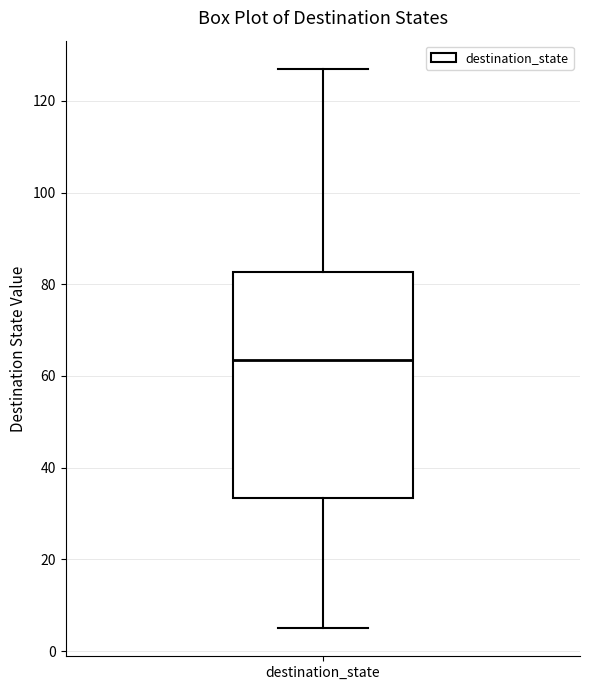

Where does the upper whisker of the box for destination_state end on the y-axis? The values are not printed on the chart, so give them approximately, as read against the axis.

128